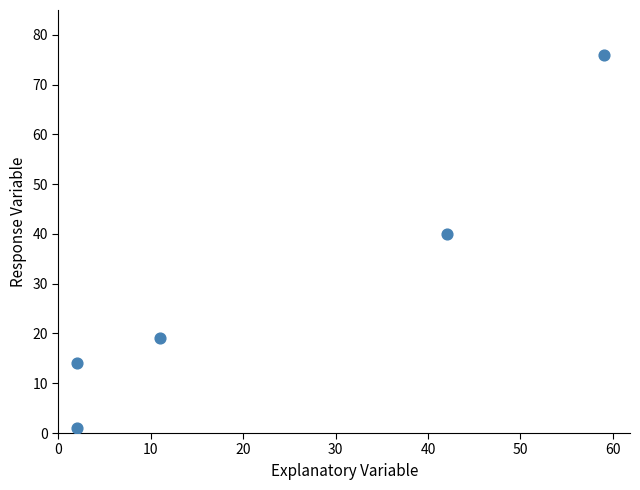

What is the range of Y values (max minus min)?

75